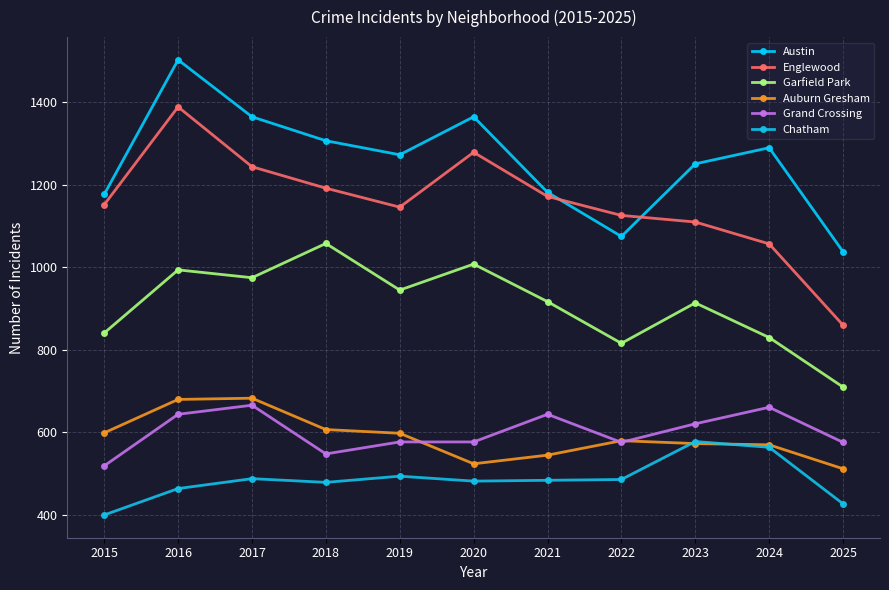

What is the average value of the Auburn Gresham series?

588